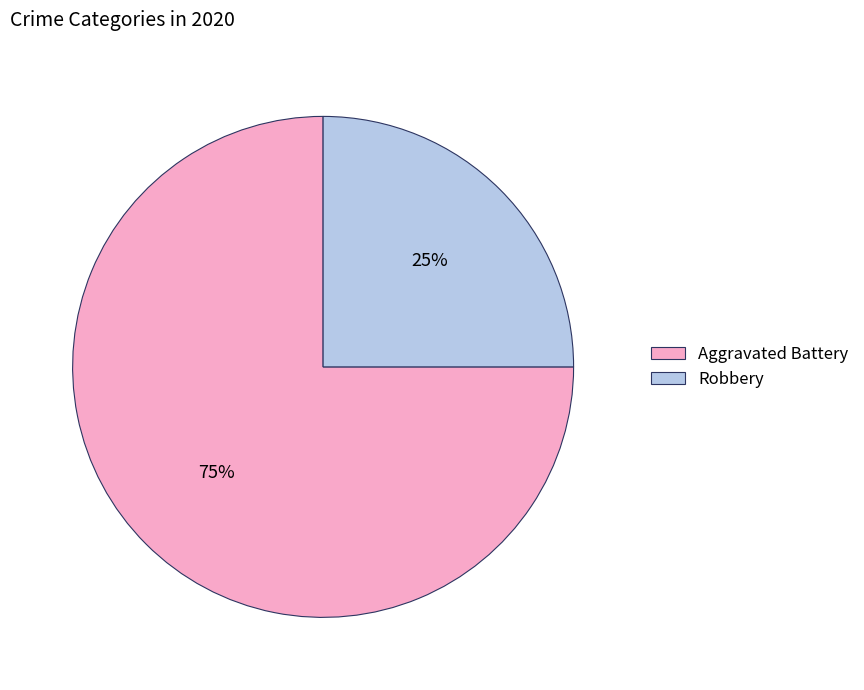

True or false: Aggravated Battery accounts for 75% of the total.

True